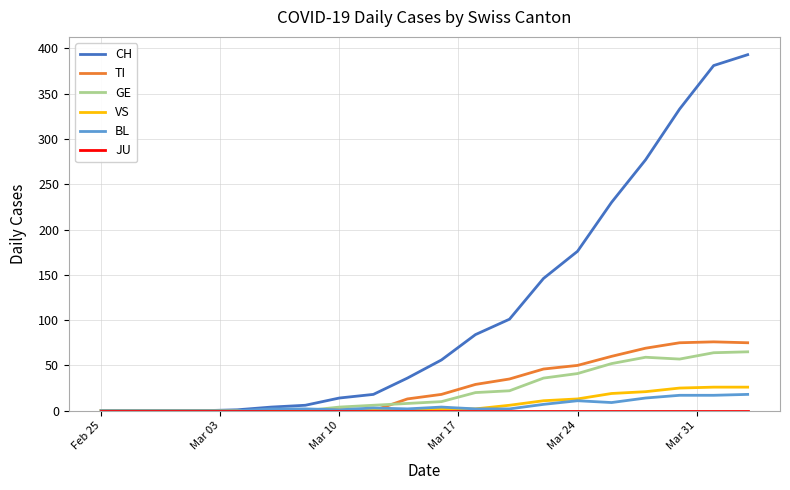

What is the difference between the maximum and minimum values in the VS series?

26